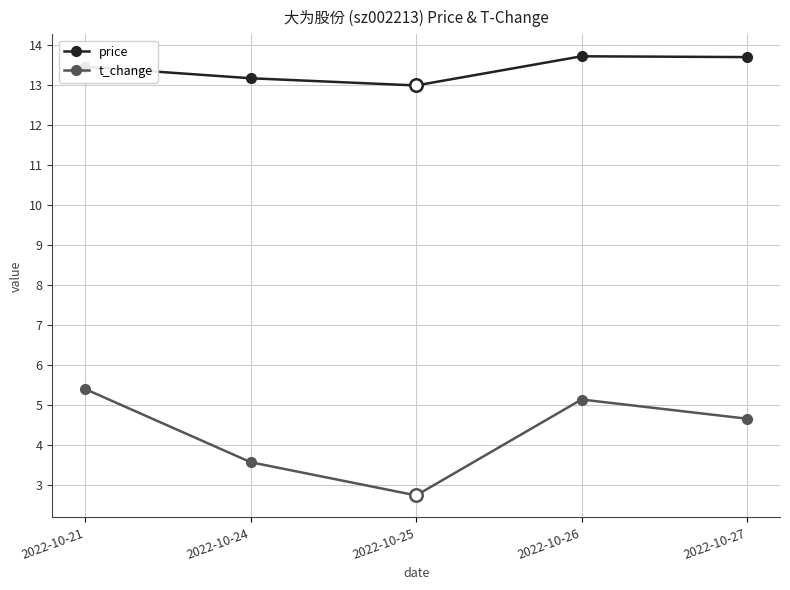

Reading left to right, what are all the values shown in this chart?

price: 13.5	13.2	13.0	13.7	13.7
t_change: 5.4	3.6	2.7	5.1	4.7